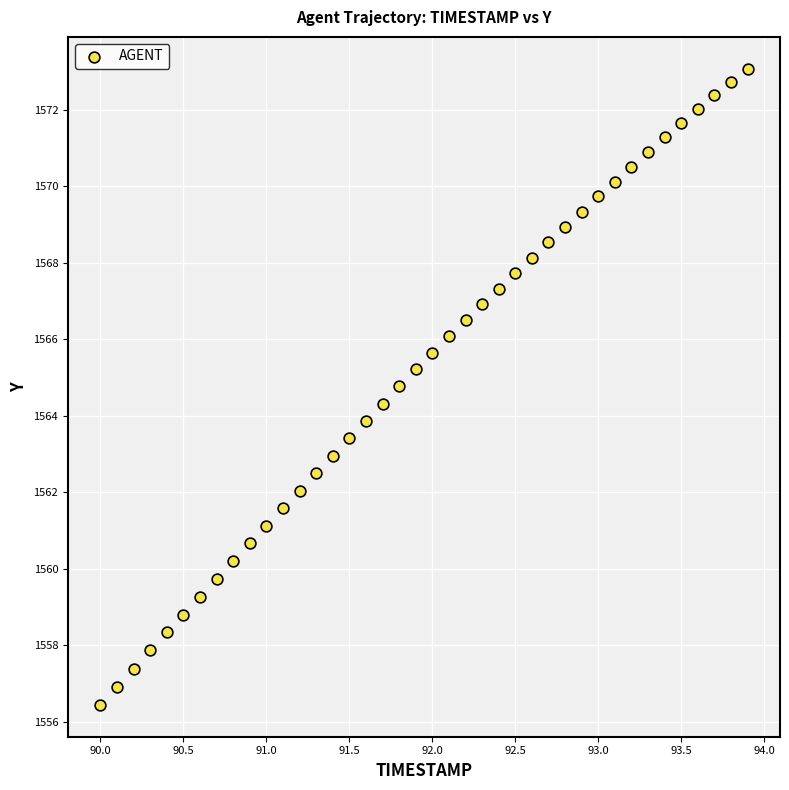

What is the range of X values (max minus min)?

3.9